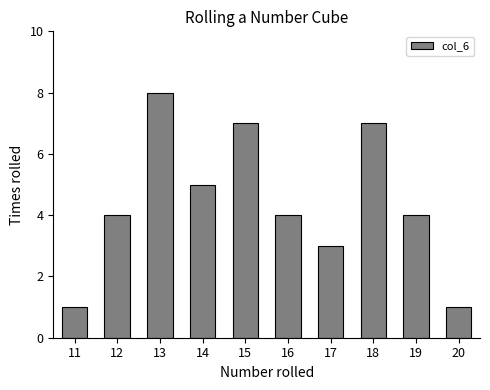

Reading left to right, extract all data points from this chart.

1	4	8	5	7	4	3	7	4	1